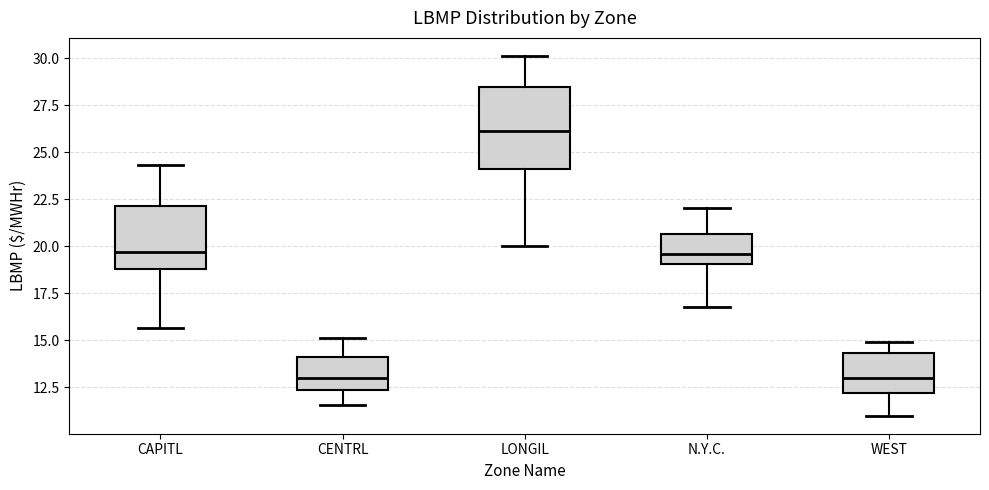

Comparing the boxes themselves (not the whiskers), which one is the tallest?

LONGIL